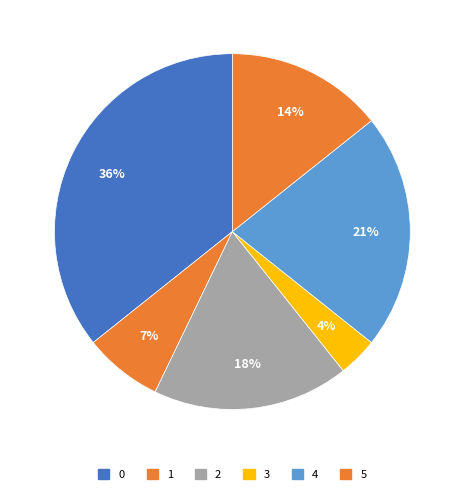

Count the number of slices in the pie.

6